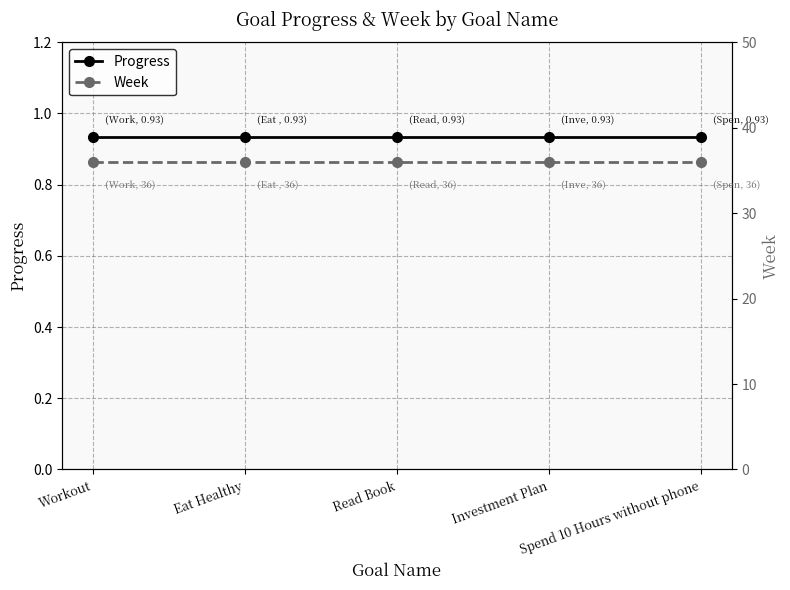

Read the Progress value at Spend 10 Hours without phone.

0.9